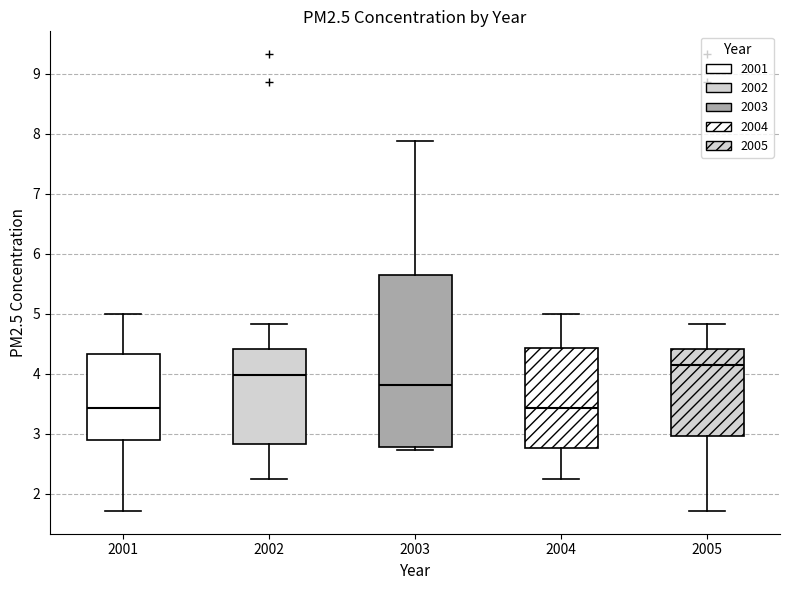

Reading left to right, transcribe this box plot: for each box, give where its median line is, the range the box spans, and where its two whiskers end, as read against the y-axis. The values are not printed on the chart, so give them approximately, as read against the axis.

2001: median 3.4, box 2.9 to 4.3, whiskers 1.7 to 5.0
2002: median 4.0, box 2.8 to 4.4, whiskers 2.2 to 4.8
2003: median 3.8, box 2.8 to 5.7, whiskers 2.7 to 7.9
2004: median 3.4, box 2.8 to 4.4, whiskers 2.2 to 5.0
2005: median 4.1, box 3.0 to 4.4, whiskers 1.7 to 4.8